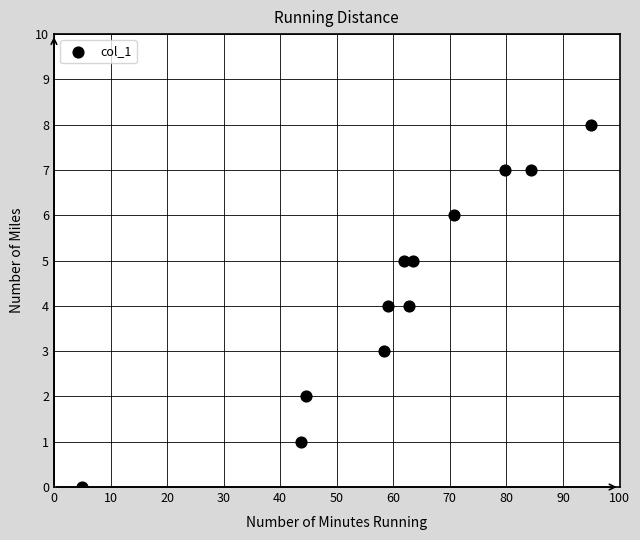

What is the average Y value?

4